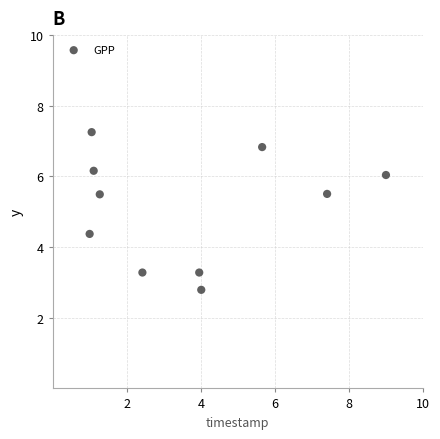

What is the average X value?

3.7